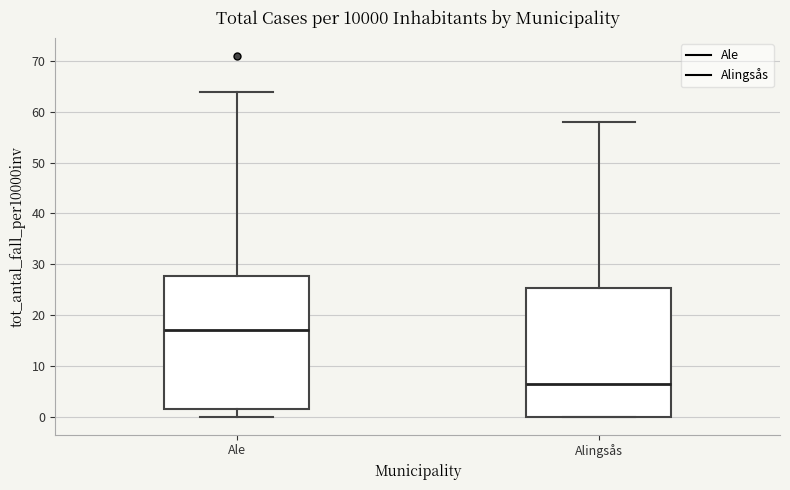

Reading left to right, transcribe this box plot: for each box, give where its median line is, the range the box spans, and where its two whiskers end, as read against the y-axis. The values are not printed on the chart, so give them approximately, as read against the axis.

Ale: median 17, box 2 to 28, whiskers 0 to 64
Alingsås: median 7, box 0 to 25, whiskers 0 to 58